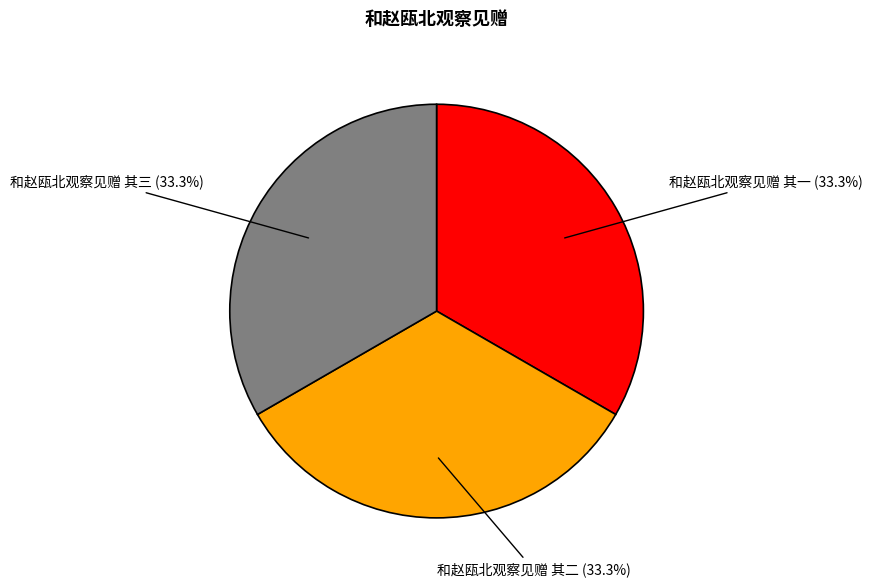

What percentage do 和赵瓯北观察见赠 其一 and 和赵瓯北观察见赠 其二 together represent?

66.7%